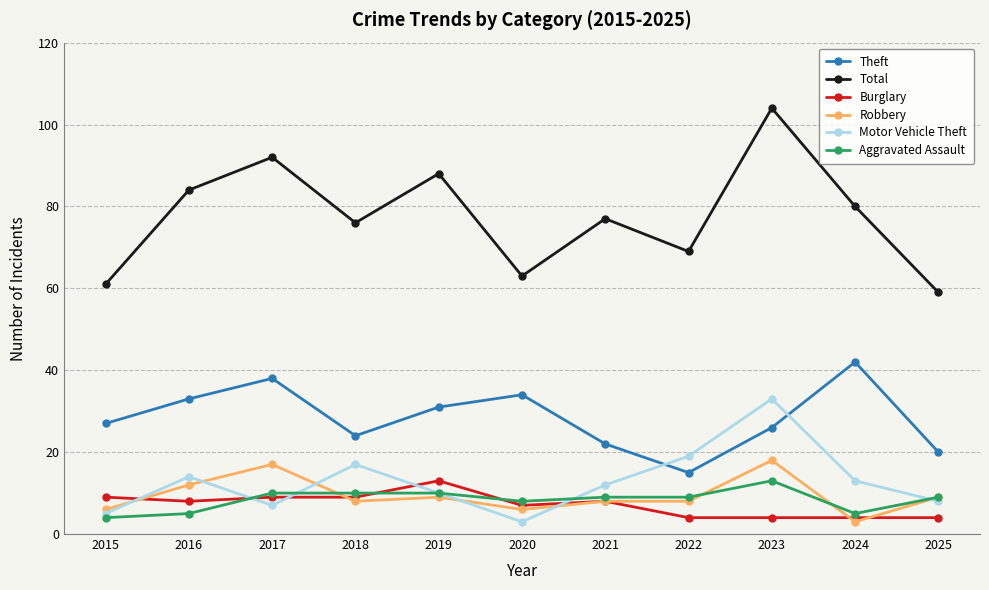

The Total series shows 92 at 2017. True or false?

True